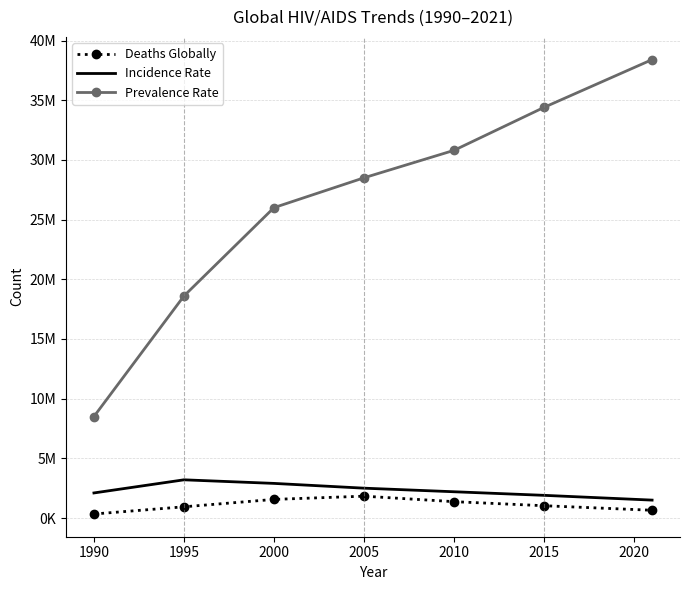

What are all the series names shown in the legend?

Deaths Globally, Incidence Rate, Prevalence Rate